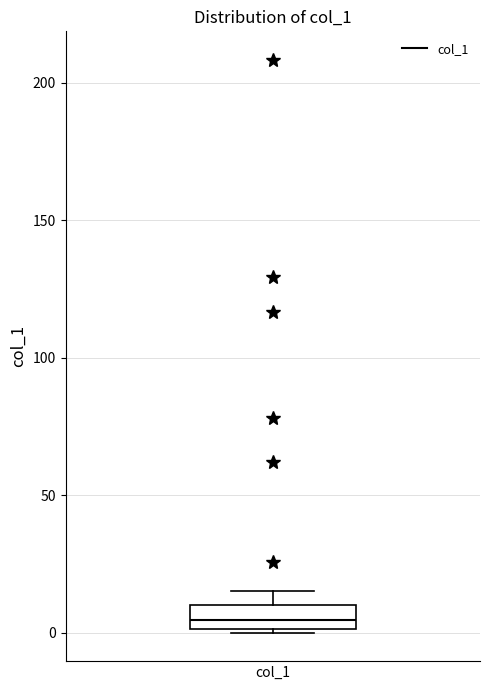

Transcribe this box plot: give where the median line is, the range the box spans, and where the two whiskers end, as read against the y-axis. The values are not printed on the chart, so give them approximately, as read against the axis.

median 5, box 0 to 10, whiskers 0 to 15